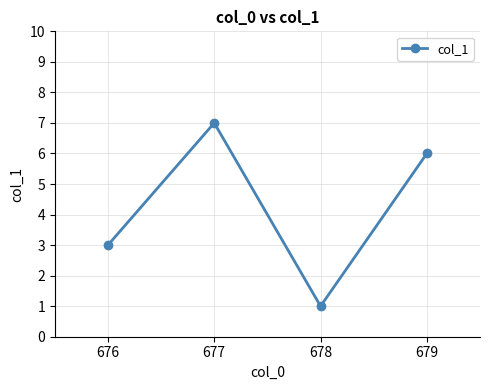

What is the sum of the values at 679 and 676?

9